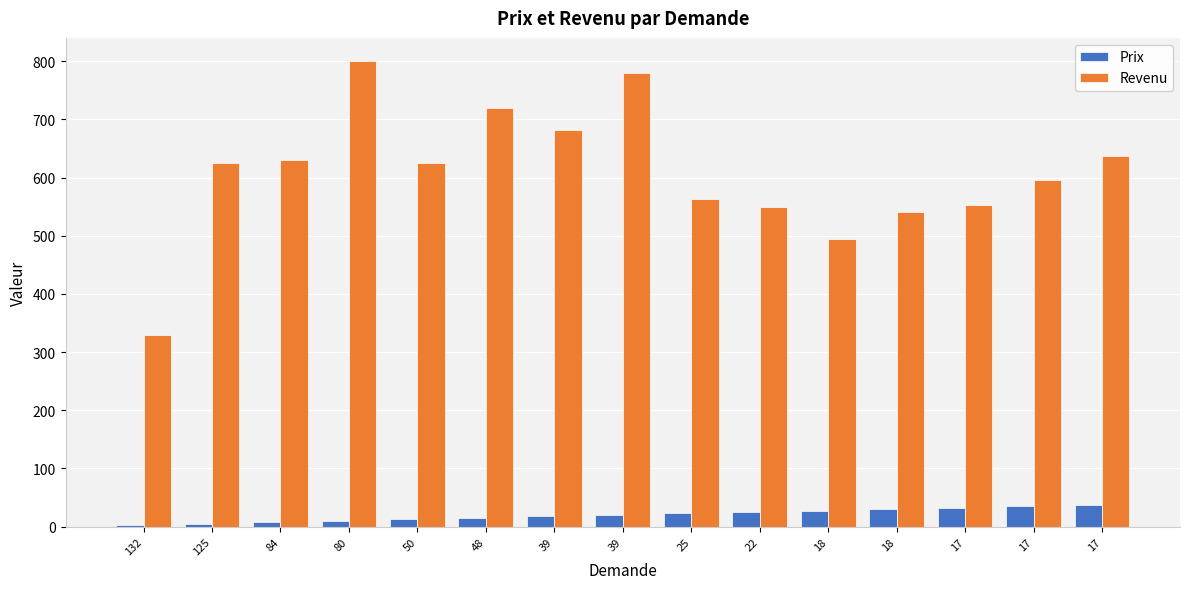

Is the value of Prix at 84 greater than the value of Revenu at 18?

No